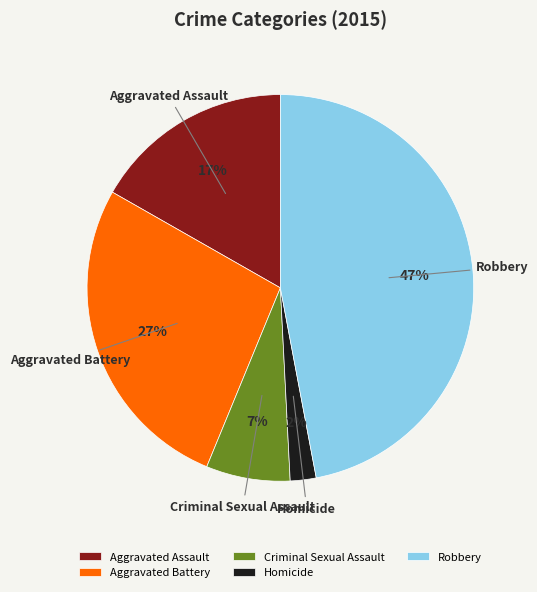

Combined, do Robbery and Aggravated Assault account for over 50%?

Yes